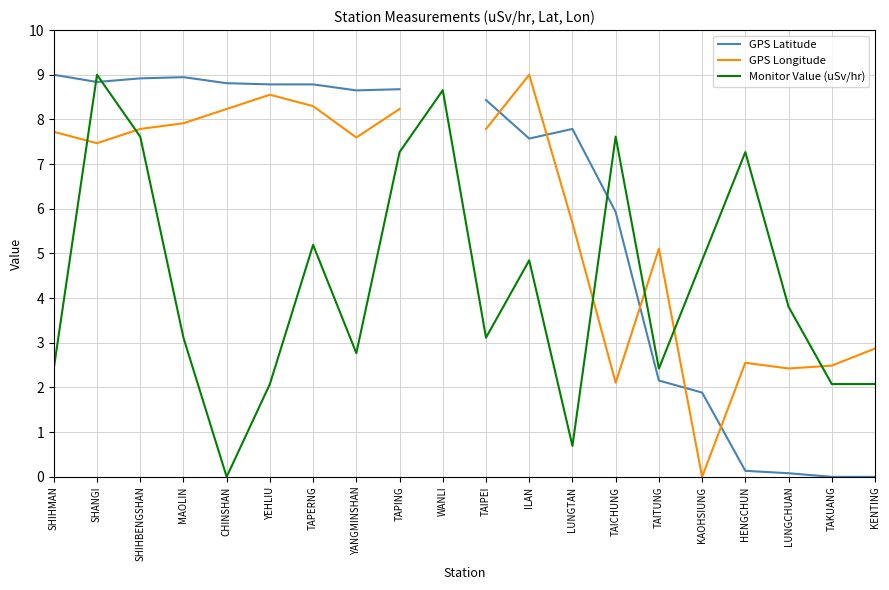

True or false: GPS Latitude has more than 1 interior local peaks.

True